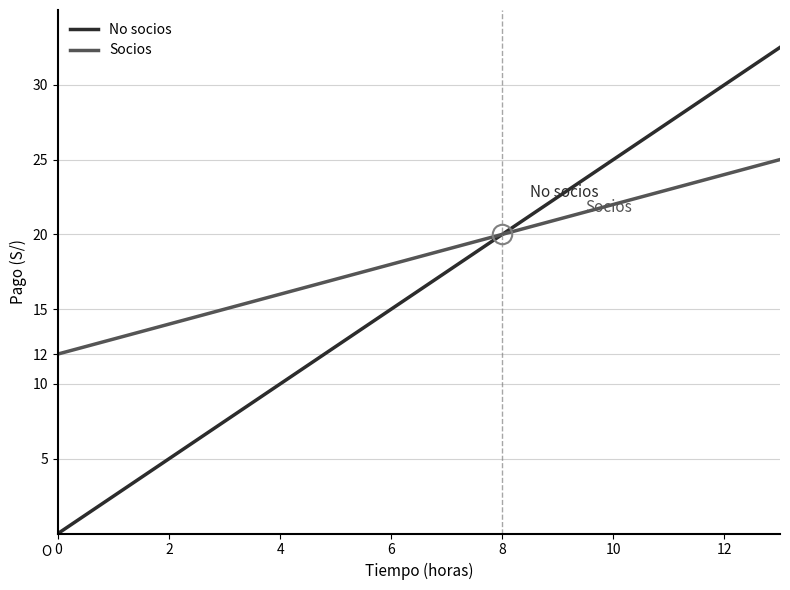

Count the number of categories in the chart.

14